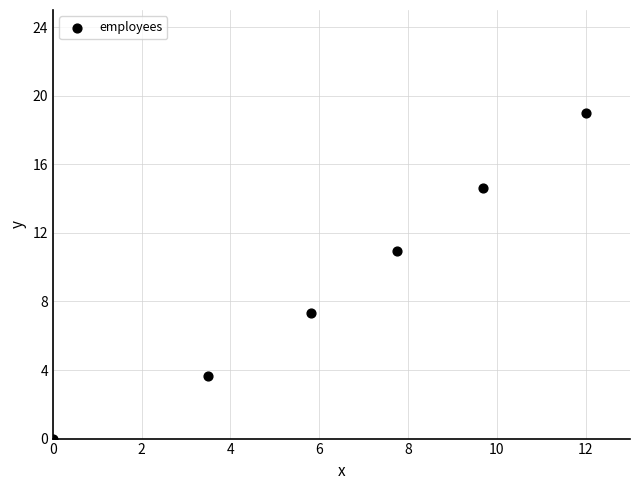

What is the range of Y values (max minus min)?

19.0